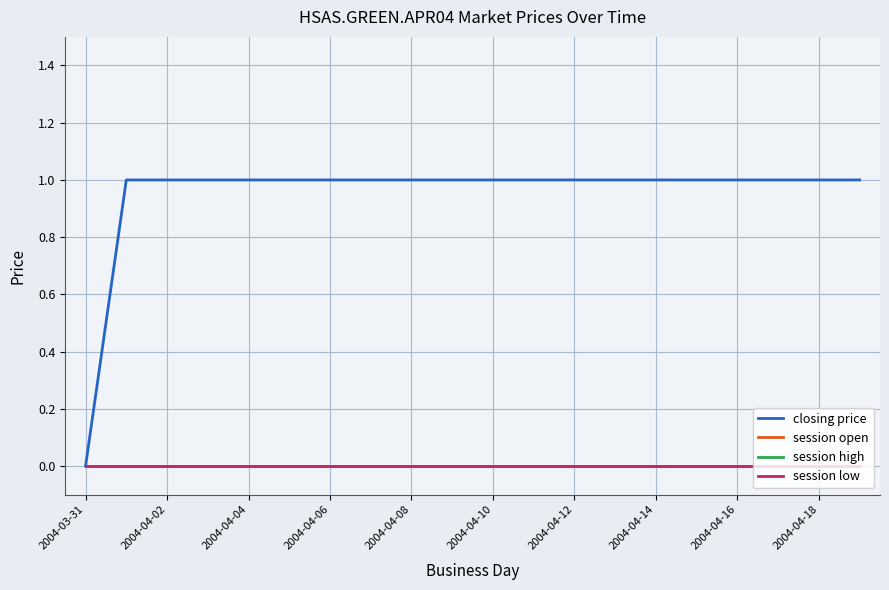

List the series in order of their peak value, highest first.

closing price, session open, session high, session low